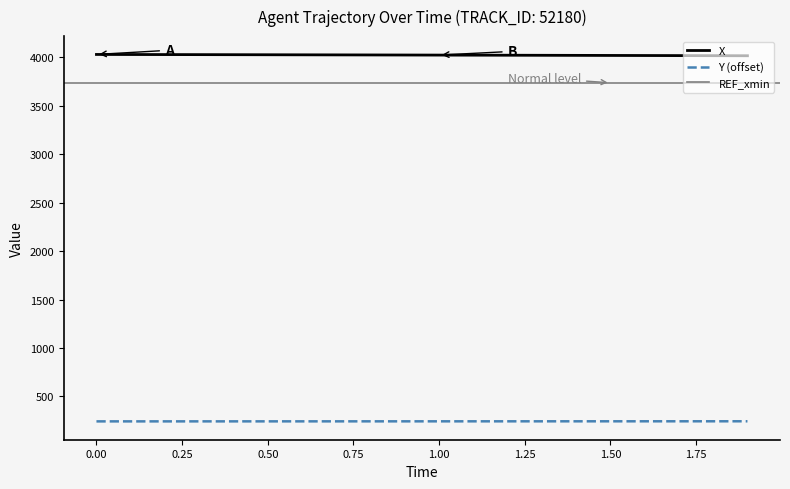

What is the total value across all series at 1.3?

4265.0